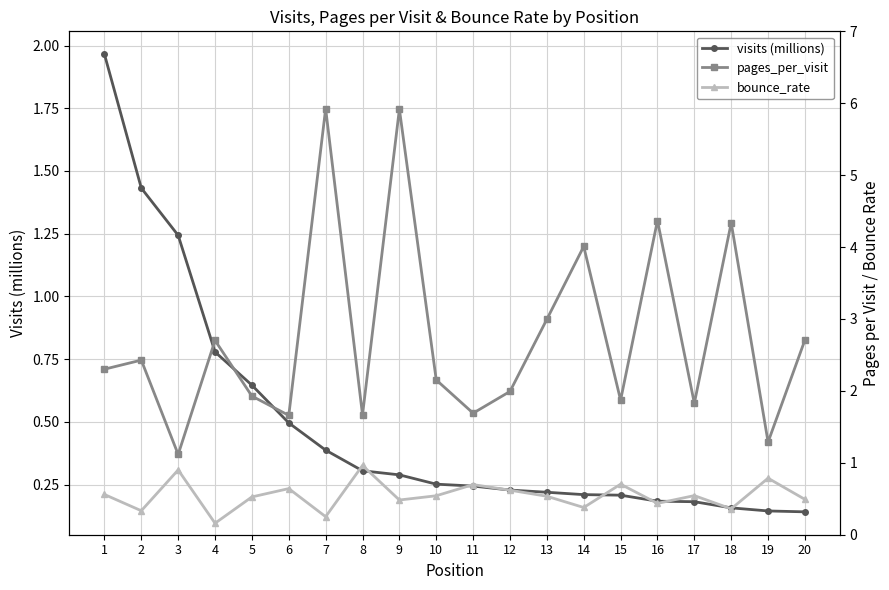

Which category has the lowest value in the bounce_rate series?

4